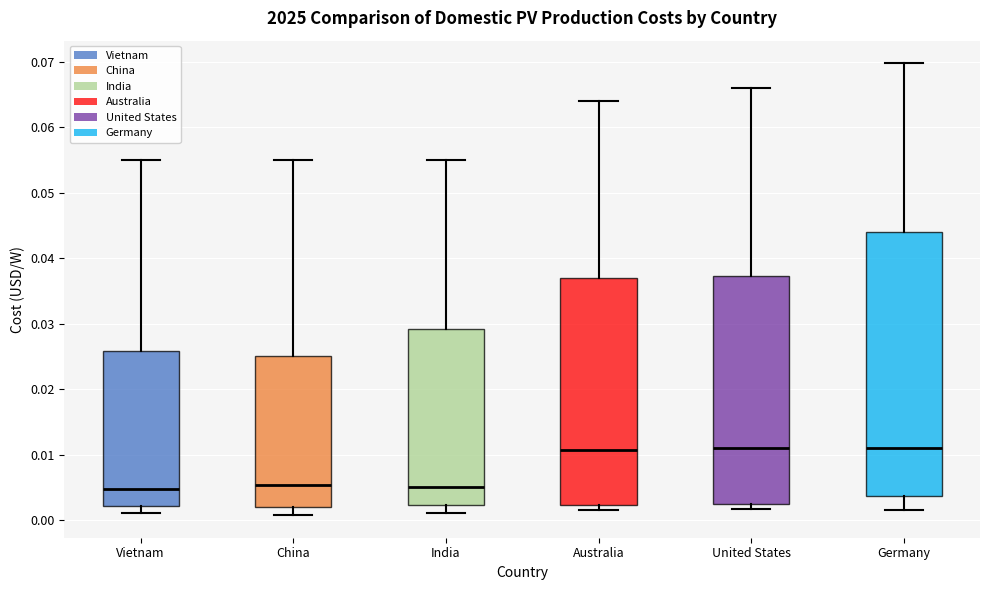

Reading left to right, transcribe this box plot: for each box, give where its median line is, the range the box spans, and where its two whiskers end, as read against the y-axis. The values are not printed on the chart, so give them approximately, as read against the axis.

Vietnam: median 0.005, box 0.002 to 0.026, whiskers 0.001 to 0.055
China: median 0.005, box 0.002 to 0.025, whiskers 0.001 to 0.055
India: median 0.005, box 0.002 to 0.029, whiskers 0.001 to 0.055
Australia: median 0.011, box 0.002 to 0.037, whiskers 0.002 (just below the box's lower edge) to 0.064
United States: median 0.011, box 0.002 to 0.037, whiskers 0.002 (just below the box's lower edge) to 0.066
Germany: median 0.011, box 0.004 to 0.044, whiskers 0.002 to 0.070